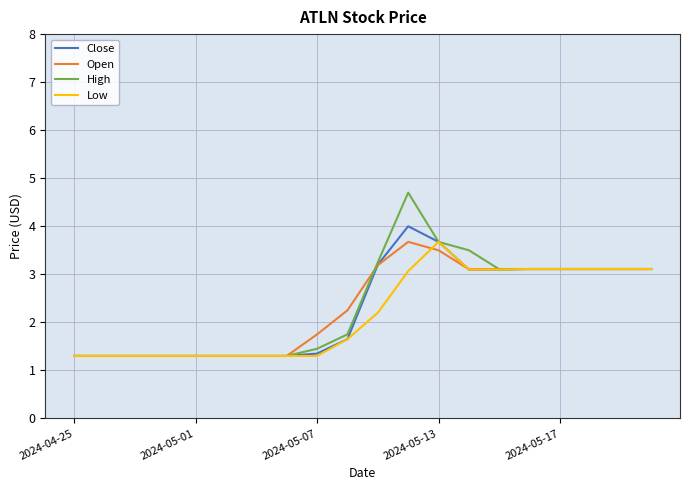

What is the greatest value displayed?

4.7